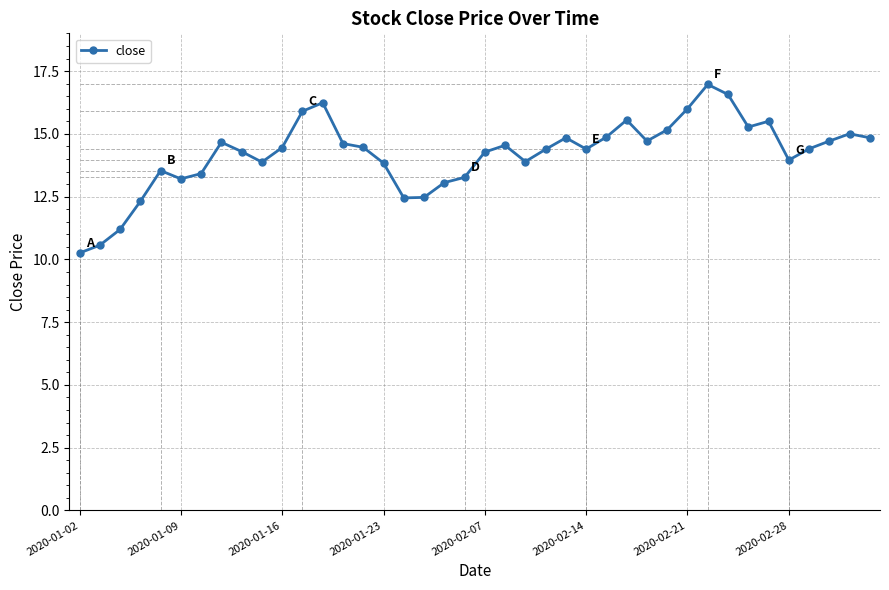

What is the difference between the second highest and minimum values?

6.3